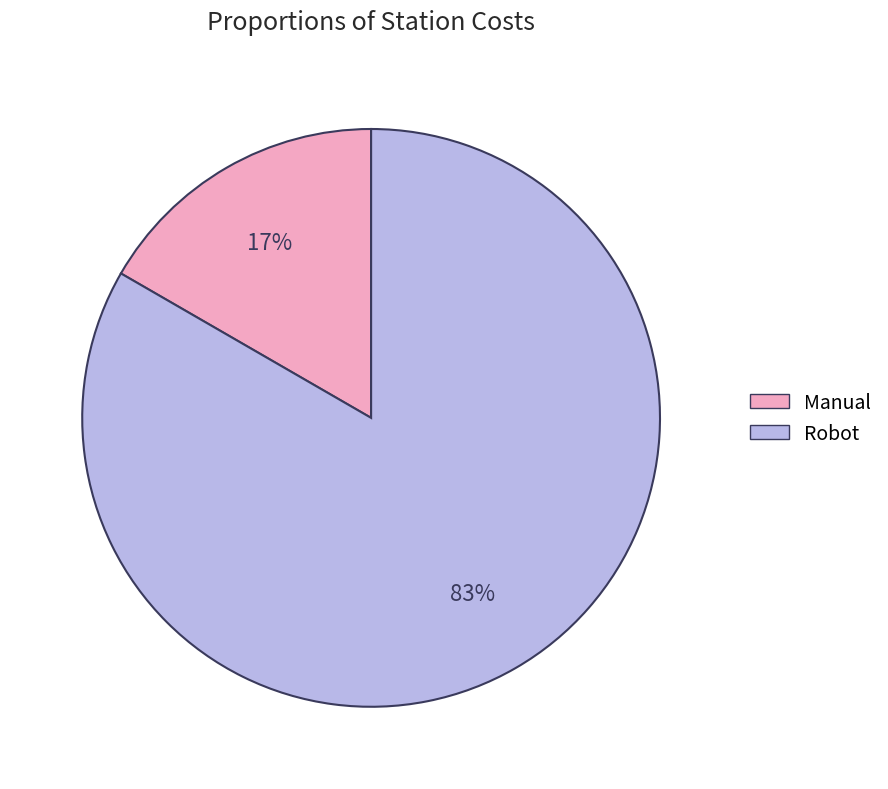

Combined, do Manual and Robot account for over 50%?

Yes